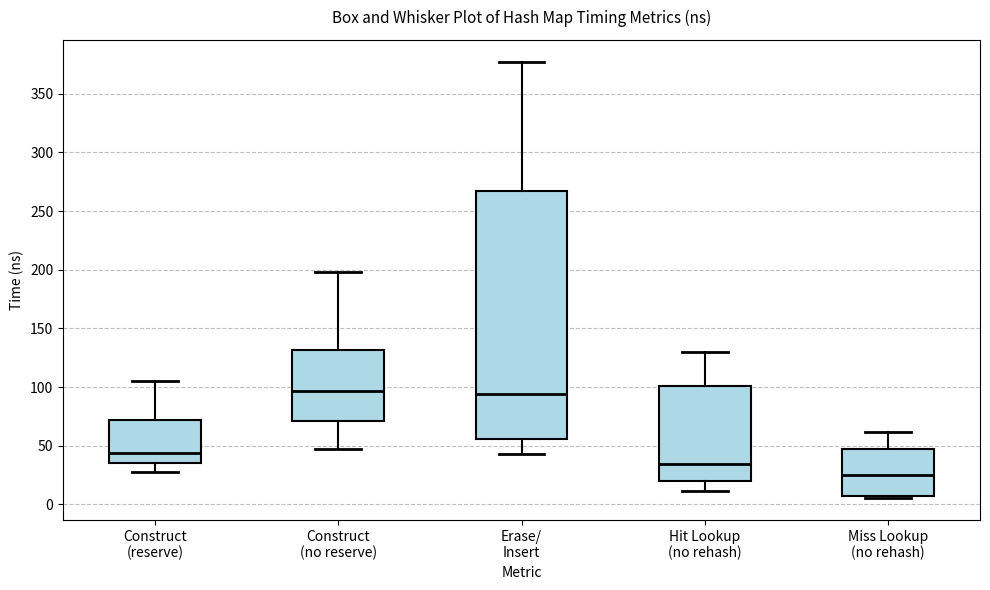

Reading left to right, transcribe this box plot: for each box, give where its median line is, the range the box spans, and where its two whiskers end, as read against the y-axis. The values are not printed on the chart, so give them approximately, as read against the axis.

Construct (reserve): median 45, box 35 to 70, whiskers 25 to 105
Construct (no reserve): median 95, box 70 to 130, whiskers 45 to 200
Erase/ Insert: median 95, box 55 to 265, whiskers 45 to 375
Hit Lookup (no rehash): median 35, box 20 to 100, whiskers 10 to 130
Miss Lookup (no rehash): median 25, box 5 to 45, whiskers 5 (just below the box's lower edge) to 60